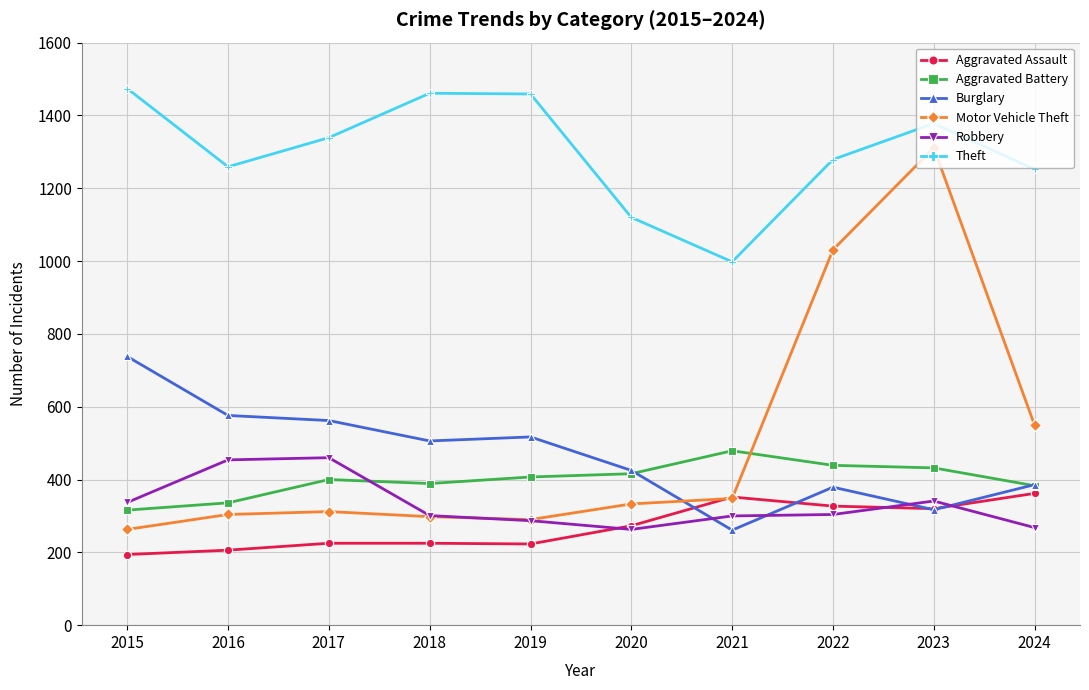

True or false: Aggravated Assault and Aggravated Battery cross at least once.

False